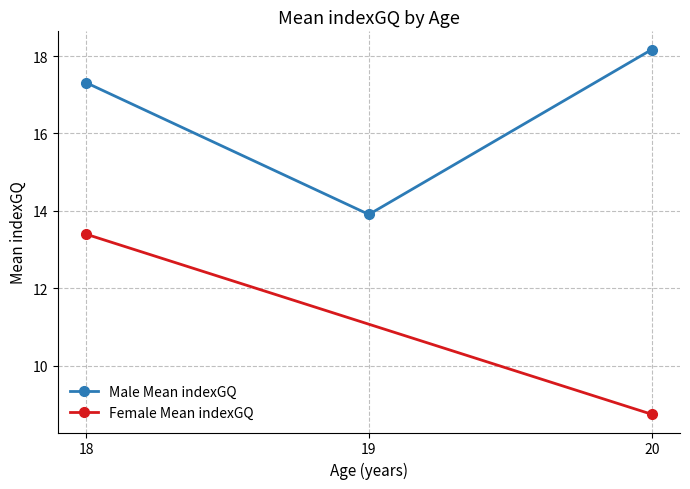

At which label does Male Mean indexGQ reach its peak?

20